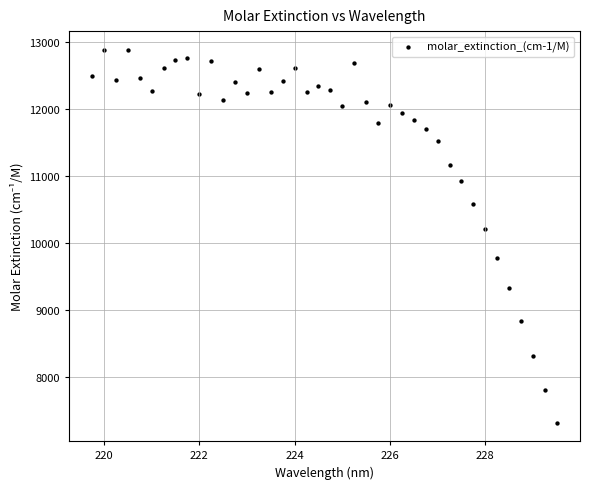

What Y value in the scatter plot is closest to 10103?

10210